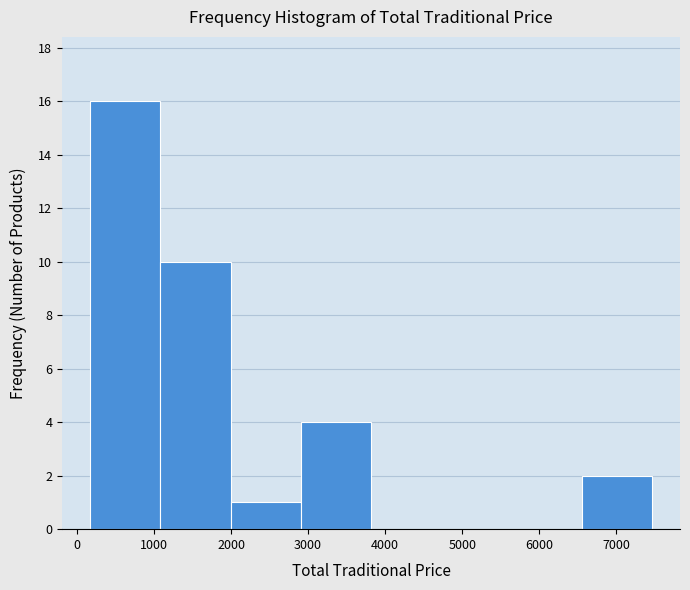

Over which range of the x-axis is the bar tallest?

200 to 1100